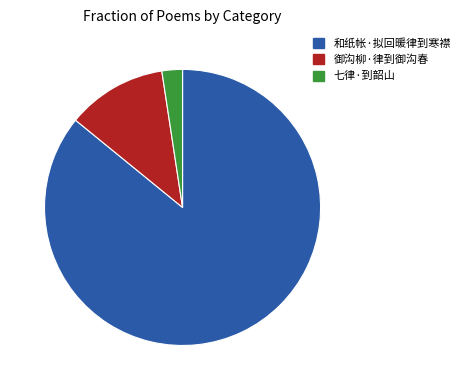

Approximately how many times larger is the value at 和纸帐·拟回暖律到寒襟 compared to 御沟柳·律到御沟春?

7.3